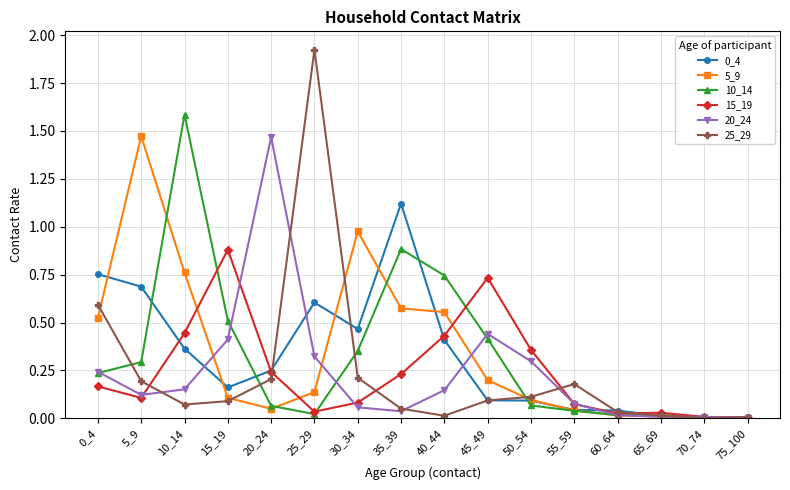

Which series has the widest spread of values?

25_29